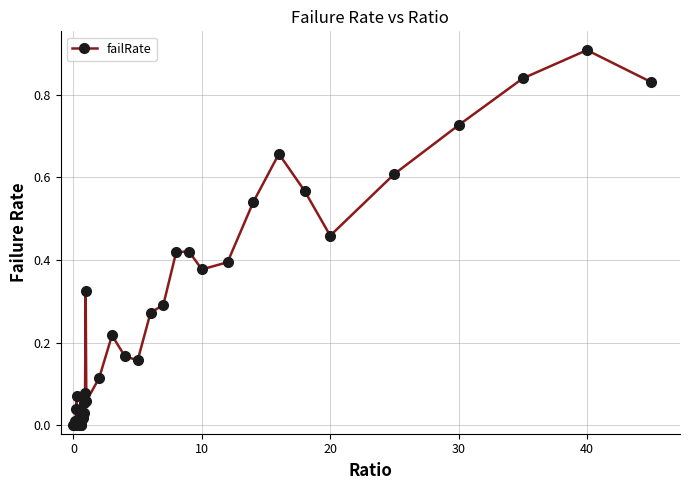

True or false: the data has more than 2 interior local peaks.

True